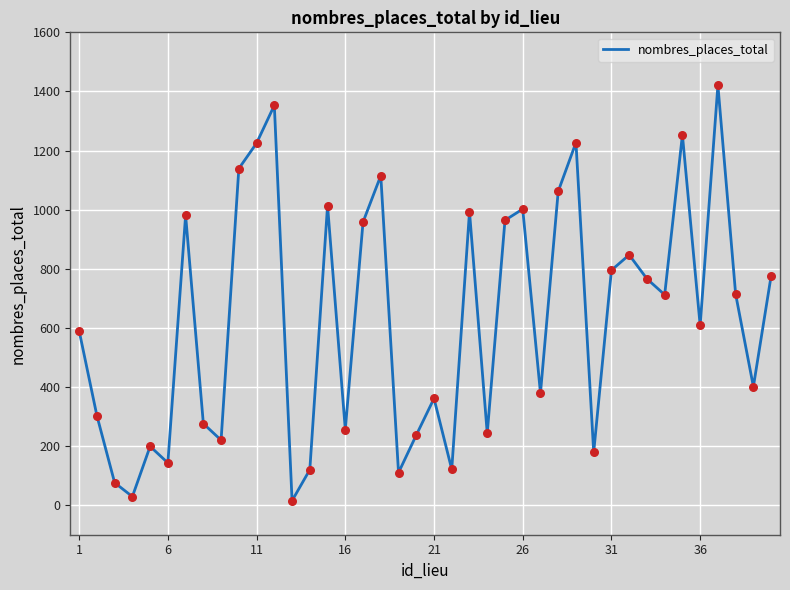

What is the greatest value displayed?

1421